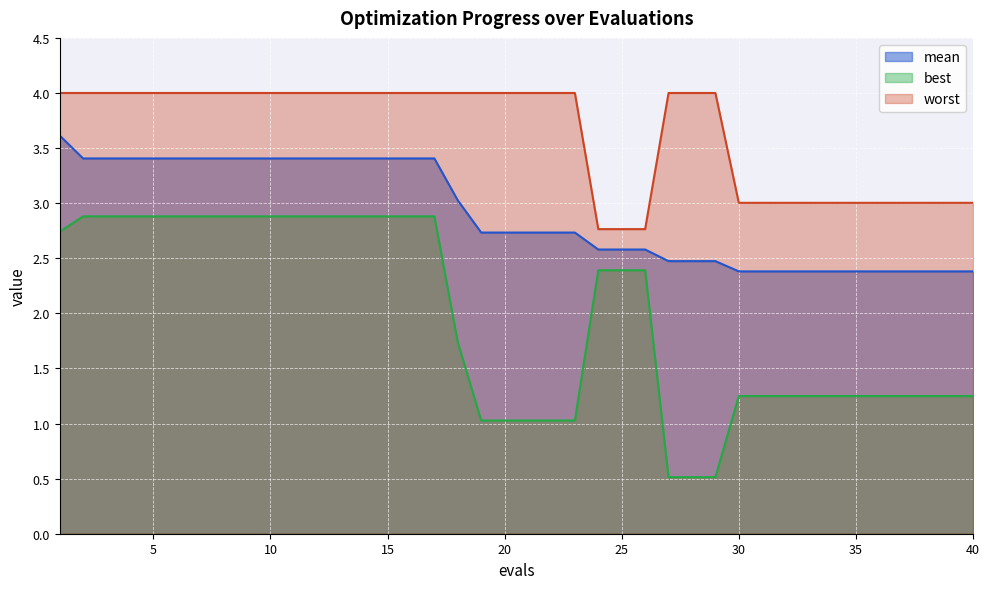

At how many categories does at least one series exceed 1?

40